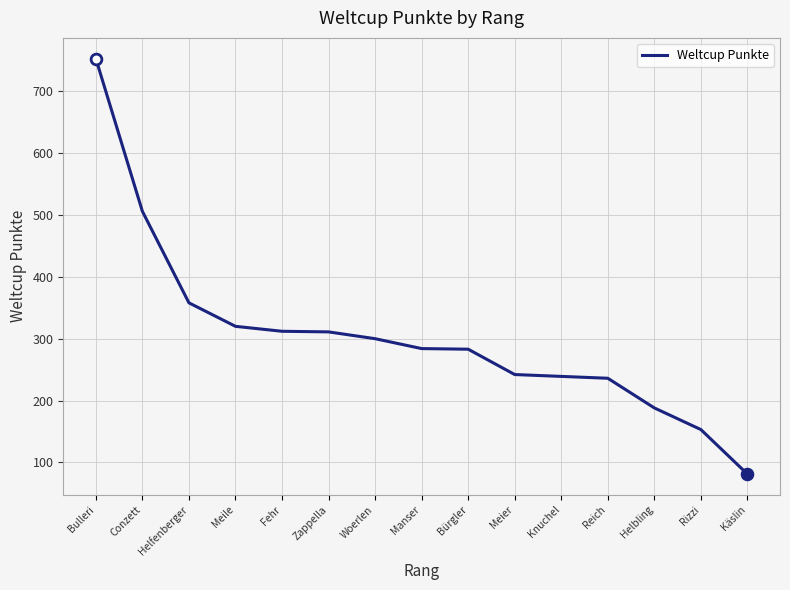

Approximately how many times larger is the value at Meile compared to Manser?

1.1